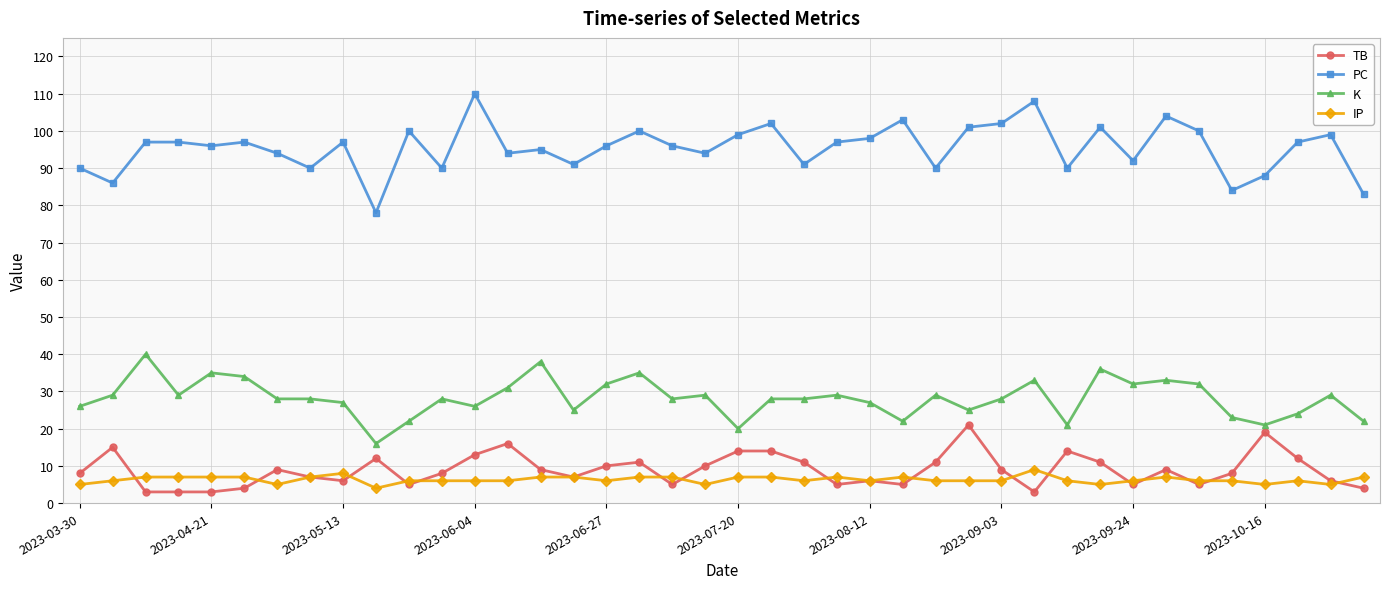

Which series has the widest spread of values?

PC